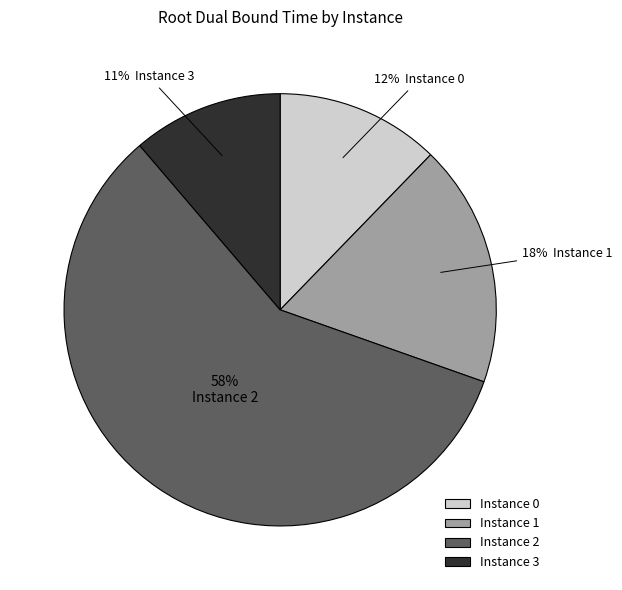

To the nearest percent, what is the average slice percentage?

25%